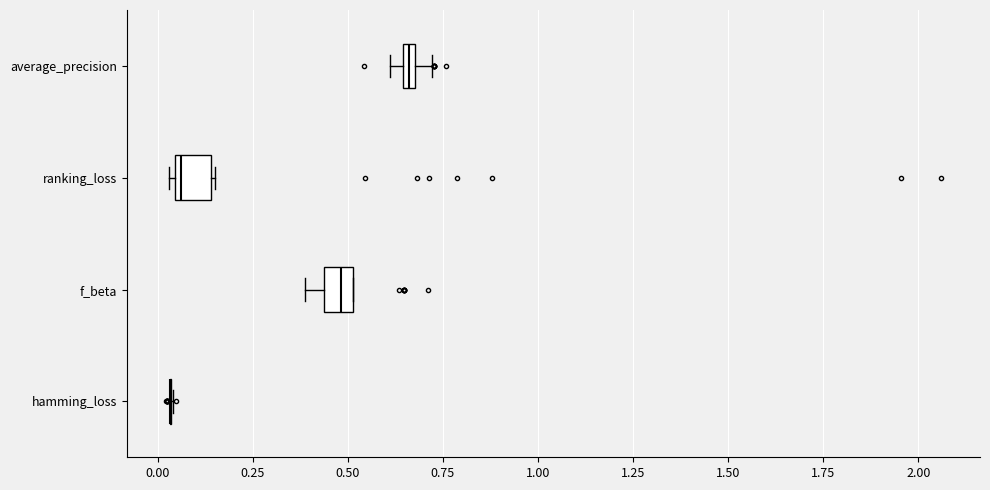

Where is the right edge of the box for average_precision on the x-axis? The values are not printed on the chart, so give them approximately, as read against the axis.

0.70